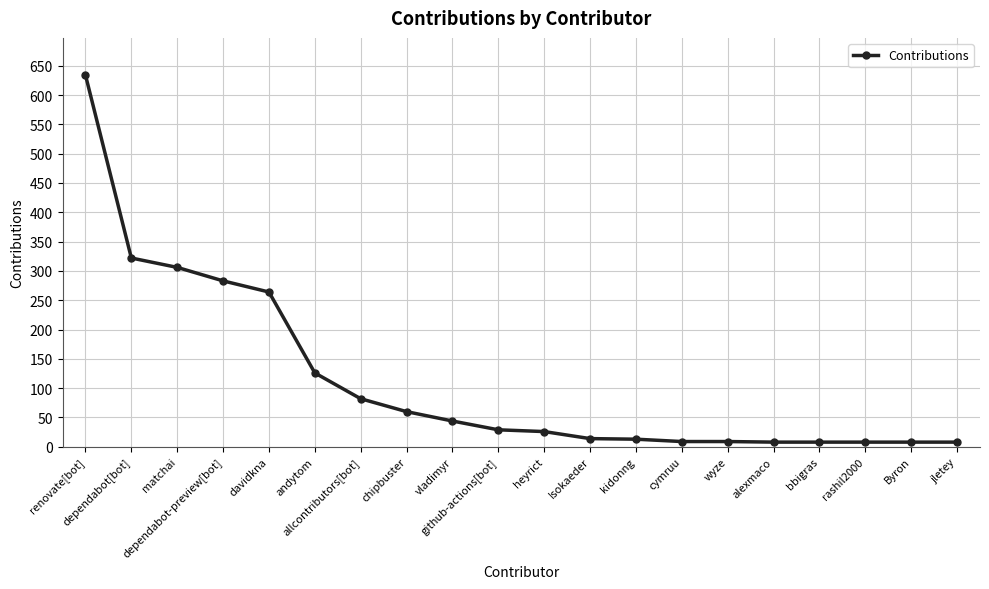

What is the greatest value displayed?

634